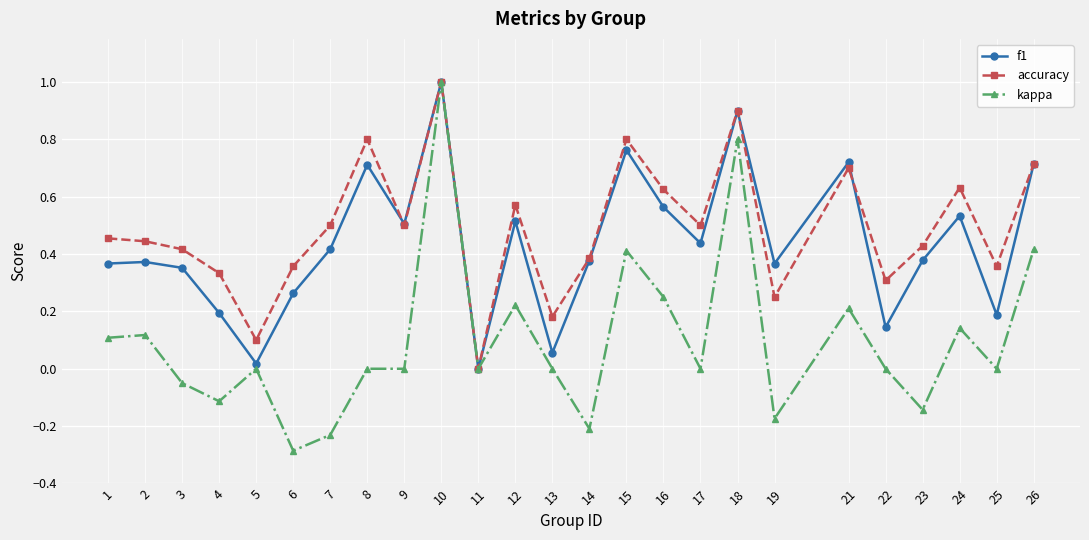

Which series has the widest spread of values?

kappa